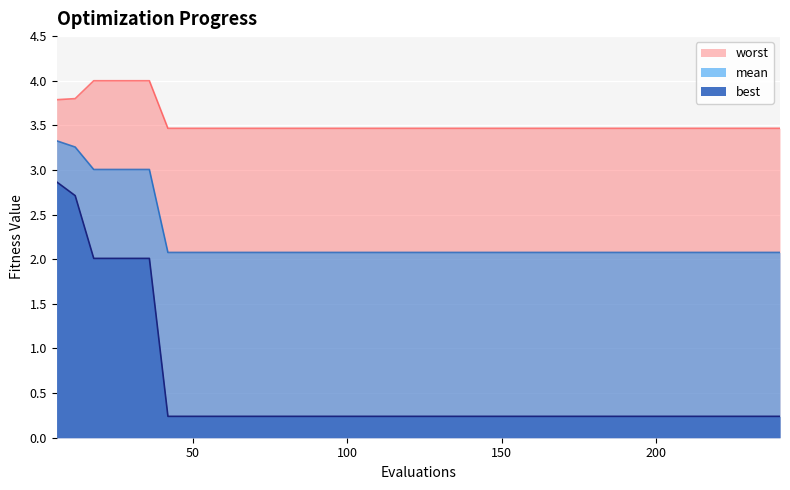

List the labels in order of best value, largest first.

6, 12, 18, 24, 30, 36, 42, 48, 54, 60, 66, 72, 78, 84, 90, 96, 102, 108, 114, 120, 126, 132, 138, 144, 150, 156, 162, 168, 174, 180, 186, 192, 198, 204, 210, 216, 222, 228, 234, 240